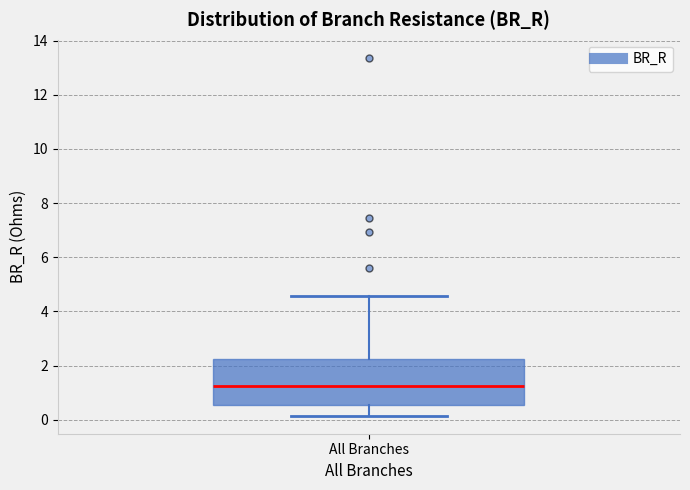

Read this box plot against the y-axis: the position of the median line, the range covered by the box, and the ends of both whiskers. The values are not printed on the chart, so give them approximately, as read against the axis.

median 1.2, box 0.6 to 2.2, whiskers 0.2 to 4.6